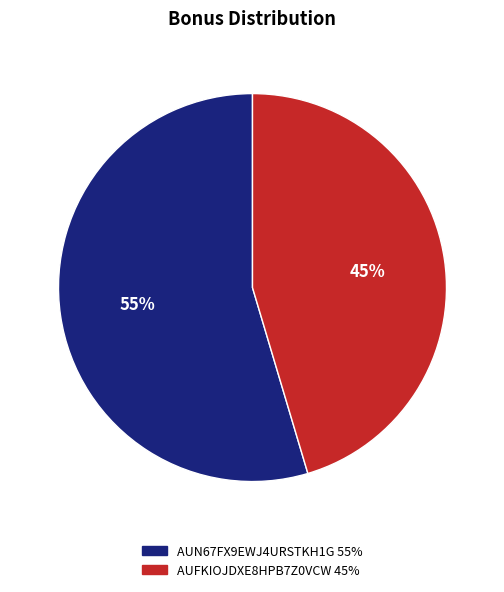

Rank the categories by value from highest to lowest.

AUN67FX9EWJ4URSTKH1G, AUFKIOJDXE8HPB7Z0VCW